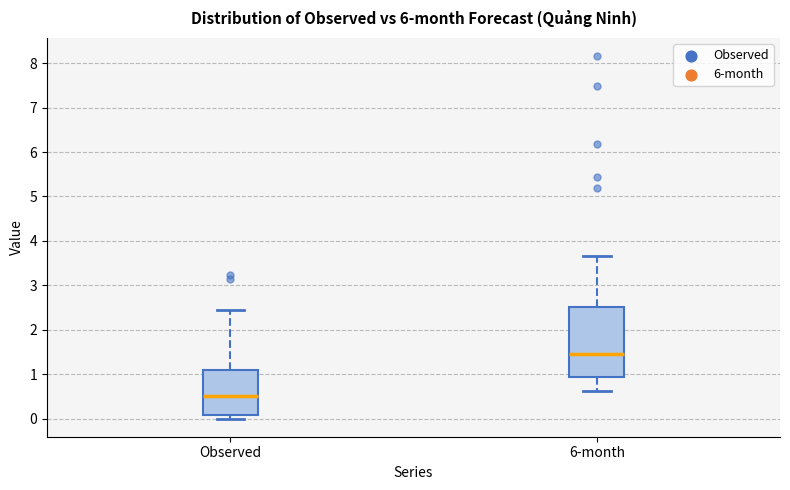

Reading left to right, transcribe this box plot: for each box, give where its median line is, the range the box spans, and where its two whiskers end, as read against the y-axis. The values are not printed on the chart, so give them approximately, as read against the axis.

Observed: median 0.5, box 0.1 to 1.1, whiskers 0.0 to 2.4
6-month: median 1.5, box 0.9 to 2.5, whiskers 0.6 to 3.7